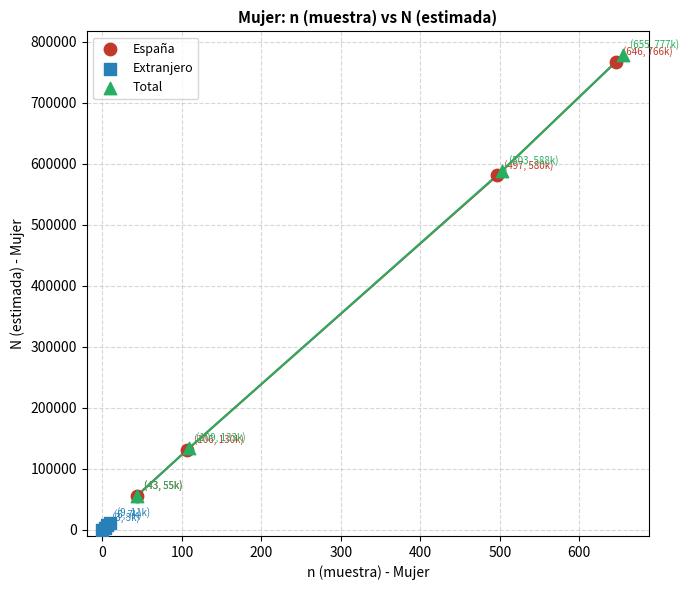

Which series has the largest Y range (max minus min)?

Total